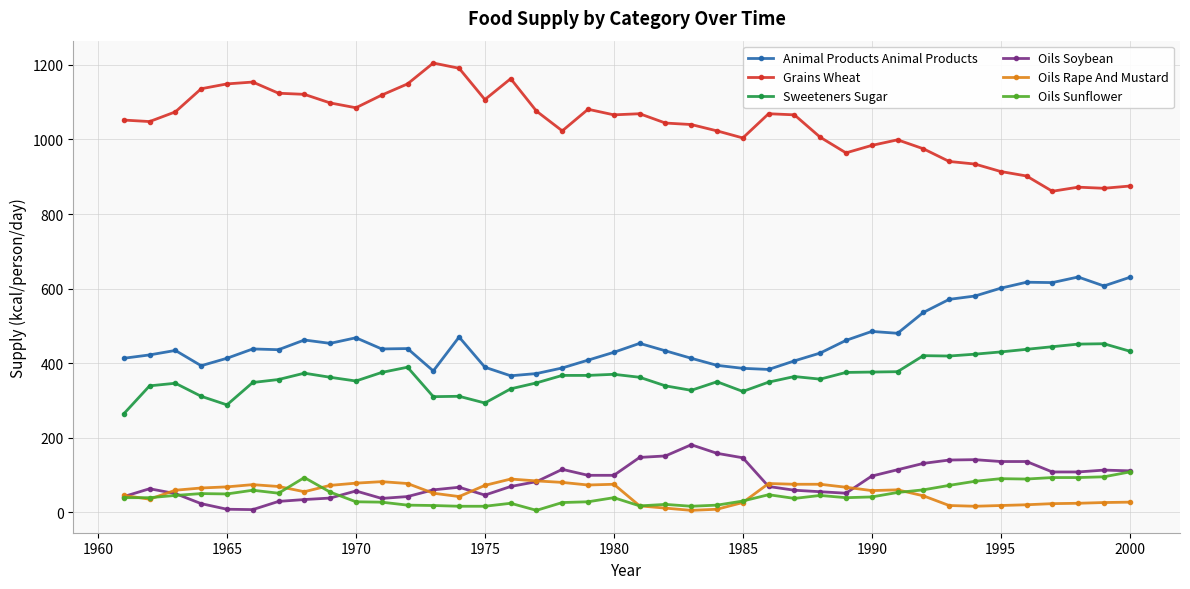

True or false: Sweeteners Sugar and Grains Wheat intersect in this chart.

False